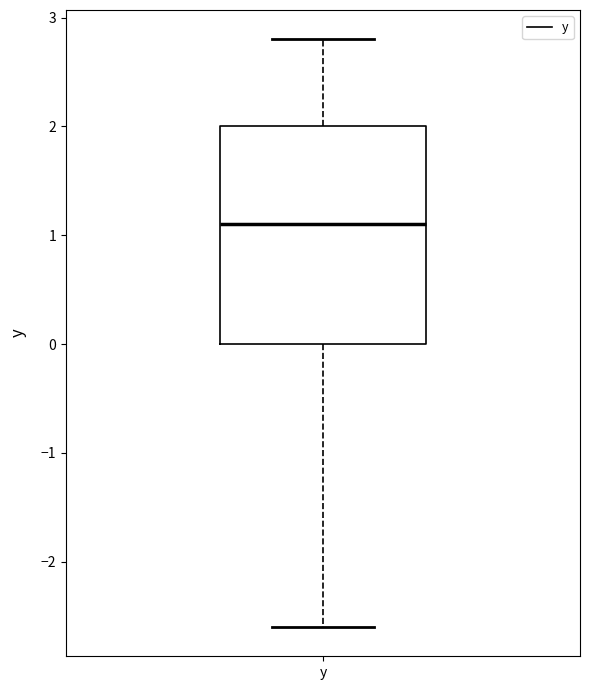

Transcribe this box plot: give where the median line is, the range the box spans, and where the two whiskers end, as read against the y-axis. The values are not printed on the chart, so give them approximately, as read against the axis.

median 1.1, box 0.0 to 2.0, whiskers -2.6 to 2.8